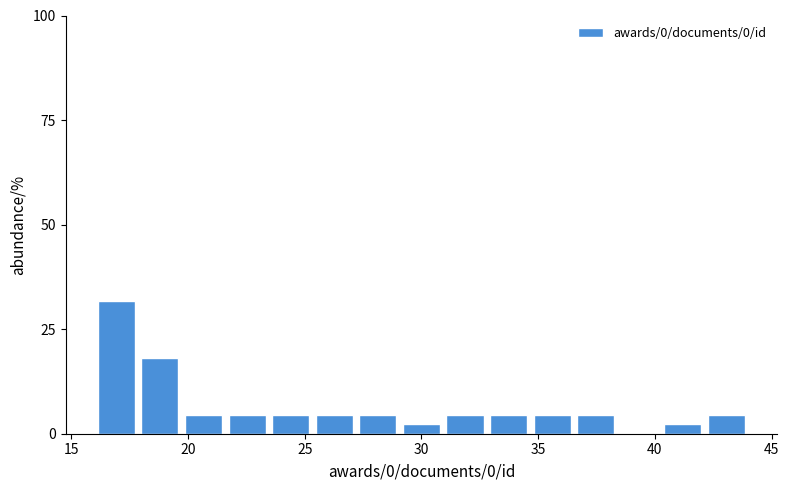

Read against the x-axis, roughly where is the centre of the tallest bar?

17.0